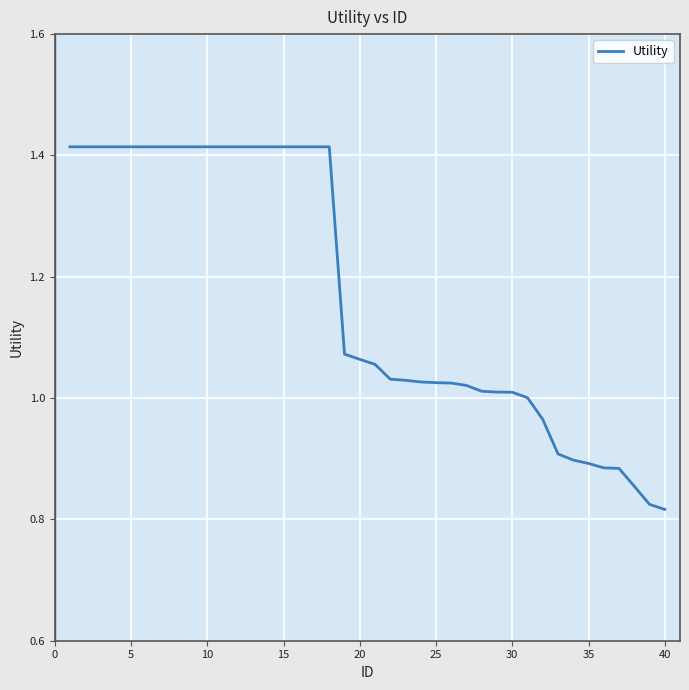

What is the difference between the maximum and minimum values?

0.6